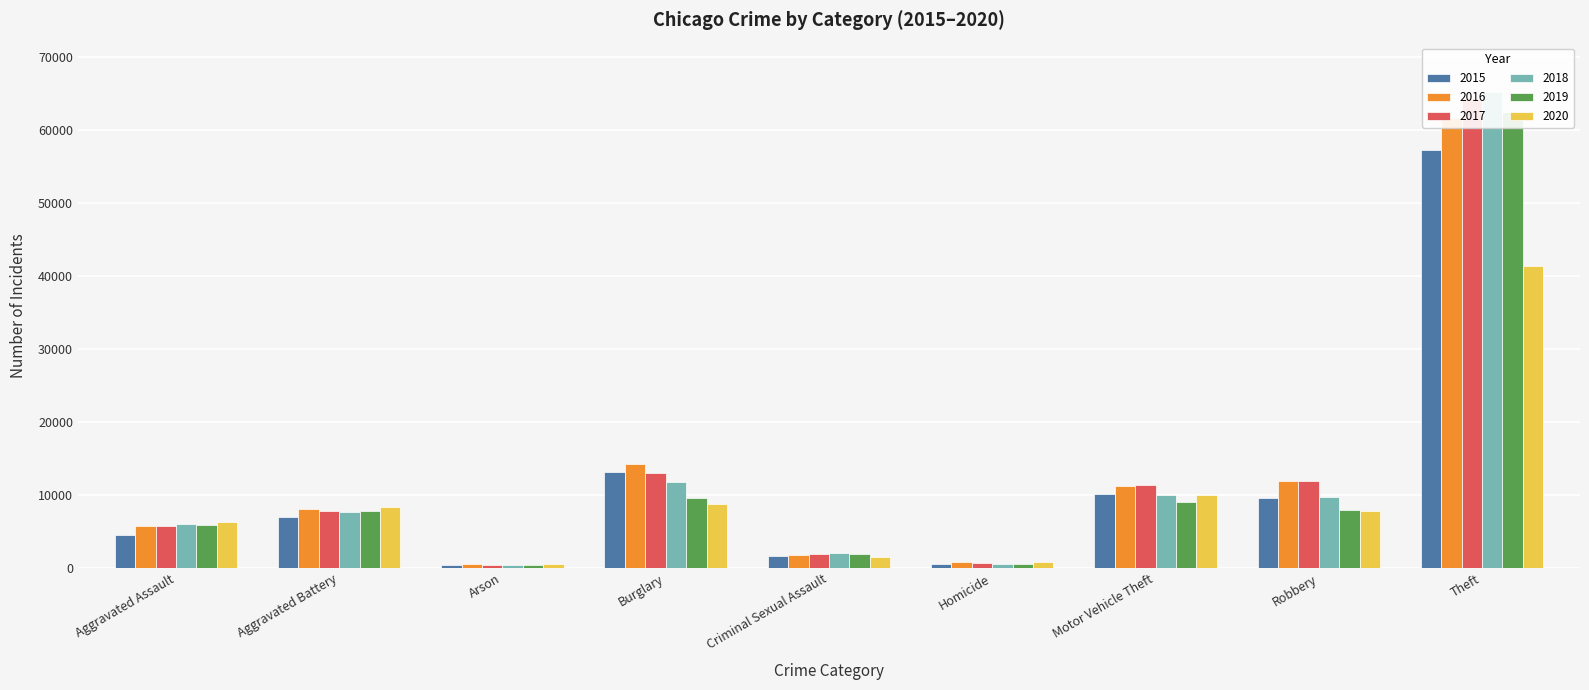

Which has a higher value, Robbery or Motor Vehicle Theft?

Motor Vehicle Theft